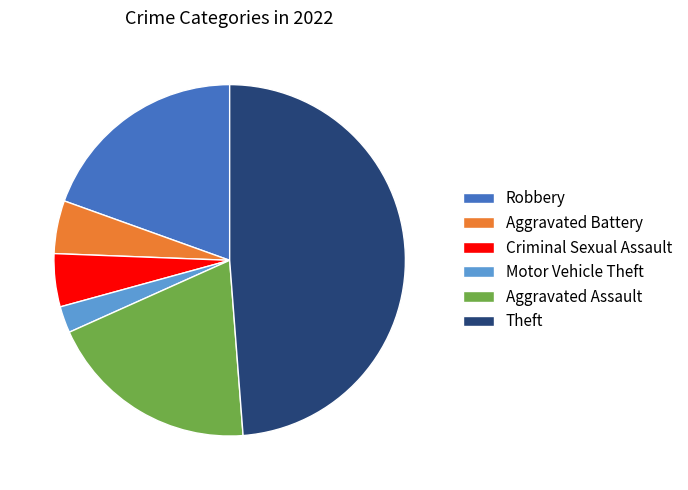

Which slice is the largest?

Theft